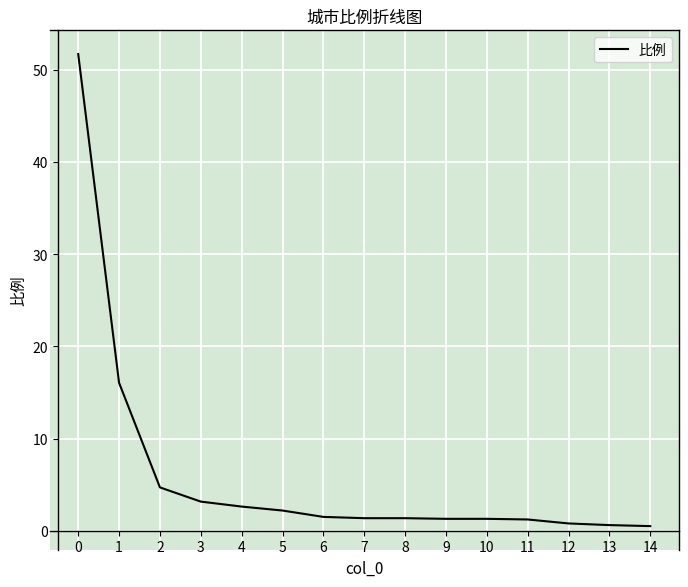

Is it true that the value at 2 is 4.7?

True